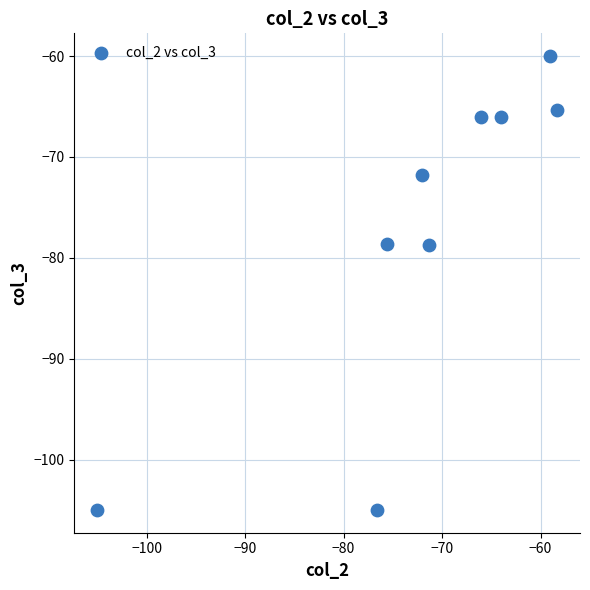

What is the average Y value?

-77.4